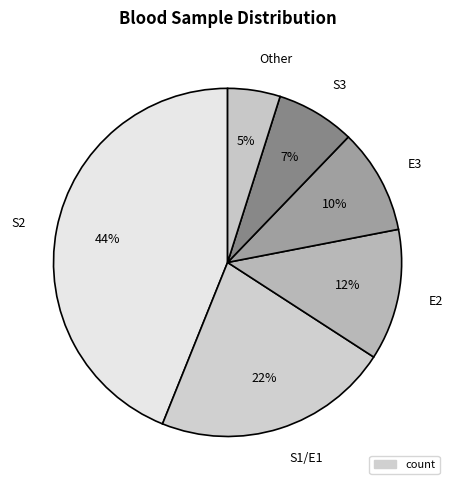

What is the largest slice in the pie chart?

S2